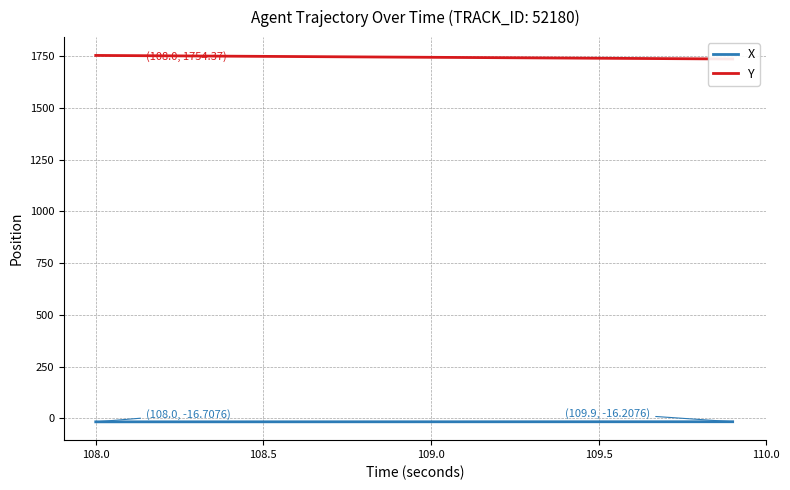

How many series are shown in this chart?

2